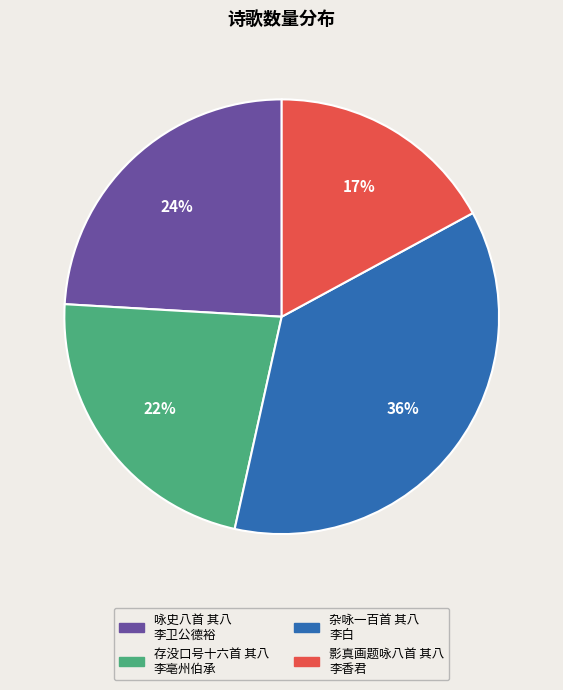

Which slice is the largest?

杂咏一百首 其八 李白